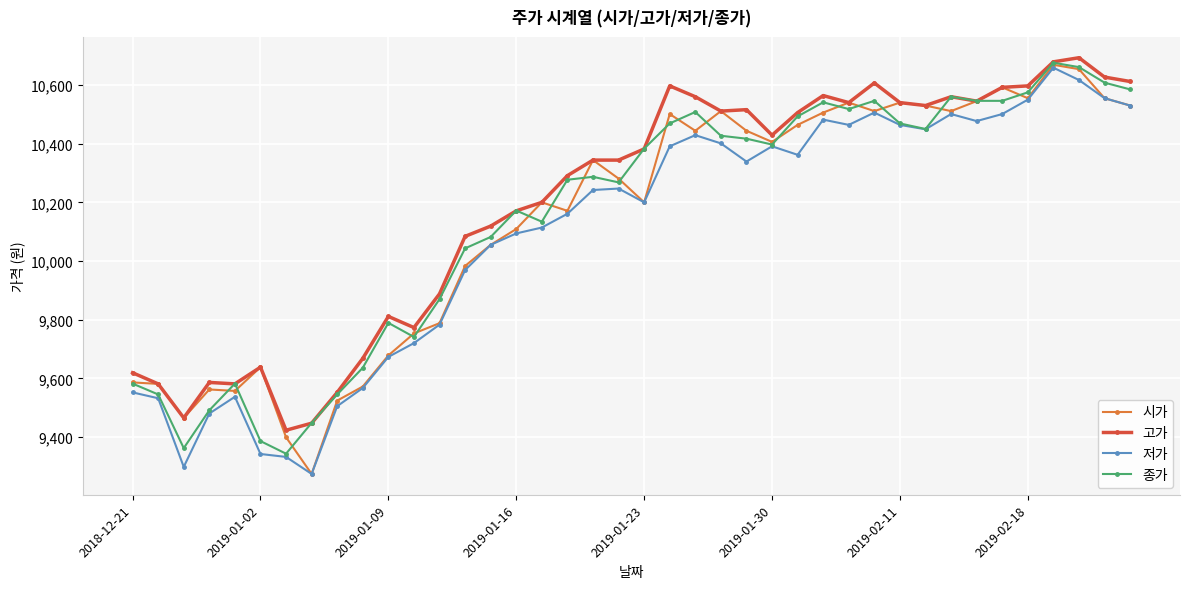

What is the value of the 저가 point at the 4th from the left?

9480